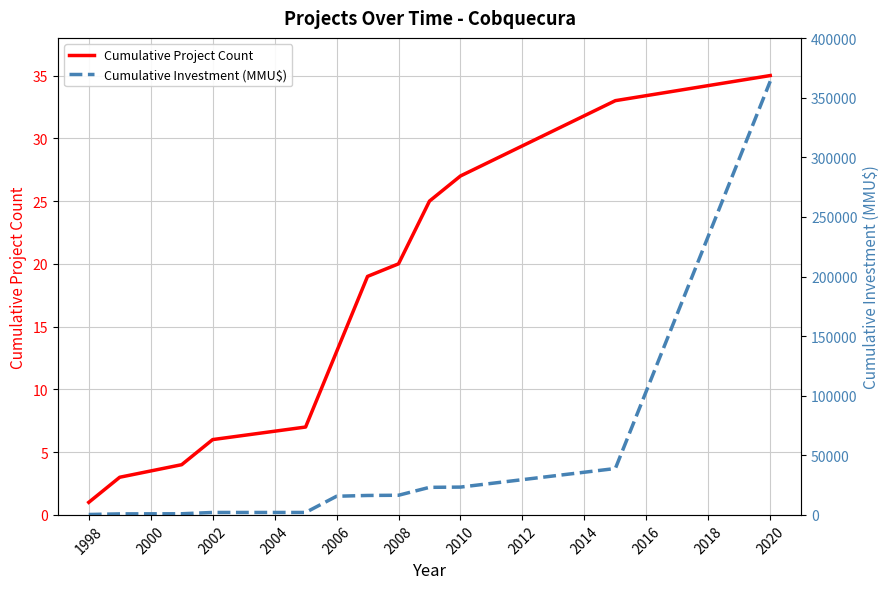

The value of Cumulative Project Count at 2002 is 8. True or false?

False